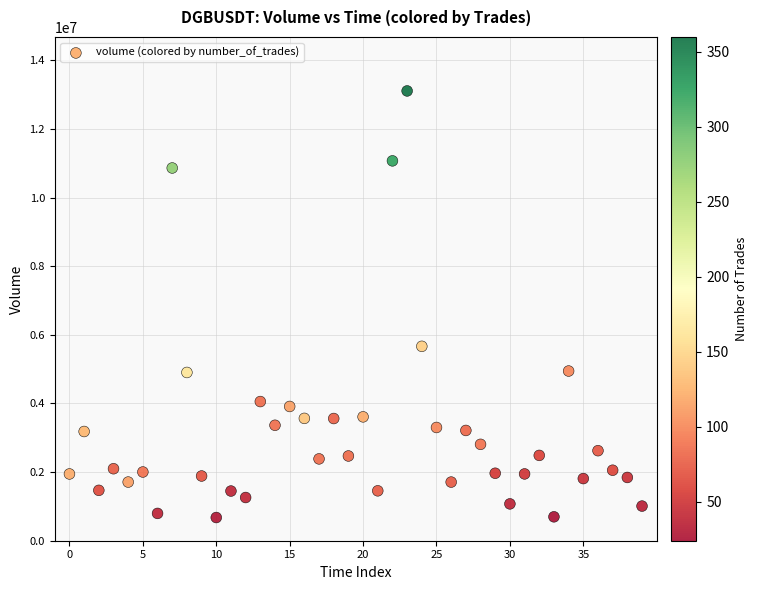

What Y value in the scatter plot is closest to 6893690?

5666404